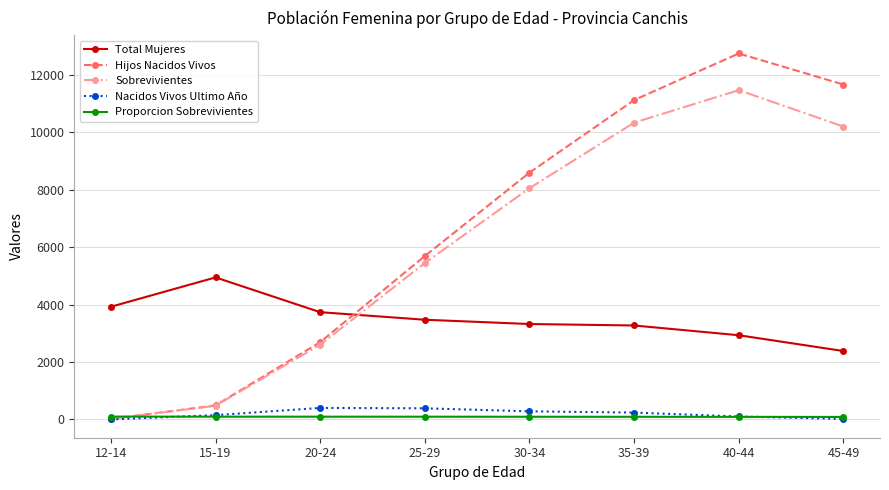

At which label is Total Mujeres closest to 3662?

20-24